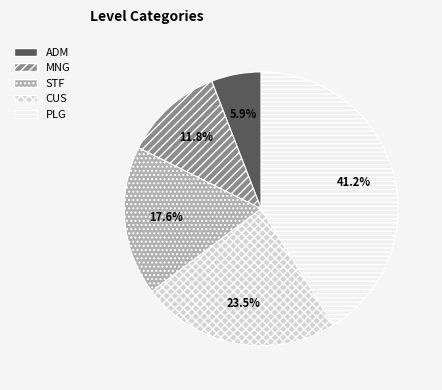

Which has a higher value, PLG or MNG?

PLG